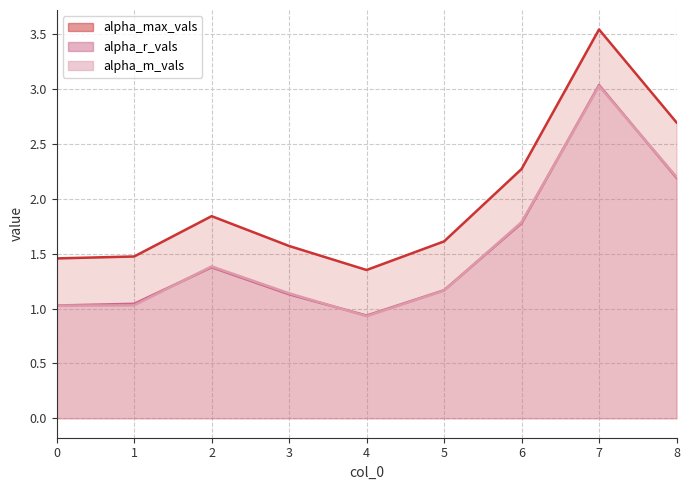

How many data points in alpha_r_vals are less than 1?

1